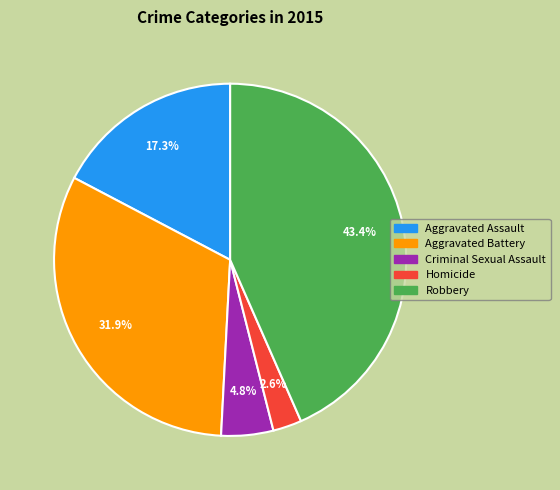

Is Robbery the majority of the pie?

No